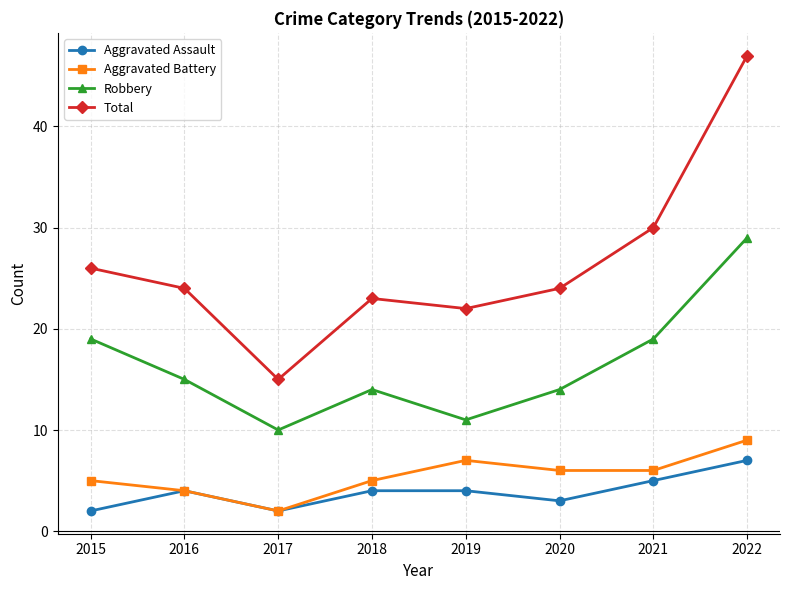

How many data points does each series have?

8